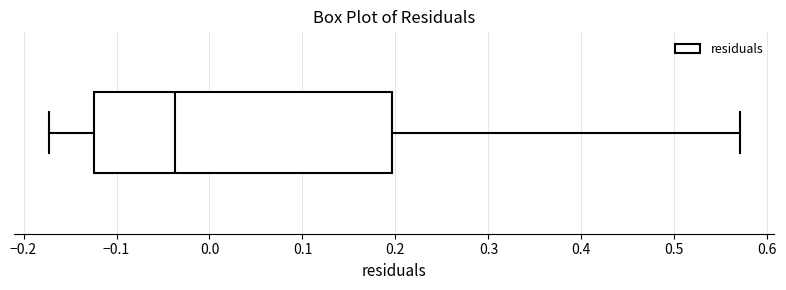

Where does the right whisker of the box end on the x-axis? The values are not printed on the chart, so give them approximately, as read against the axis.

0.57